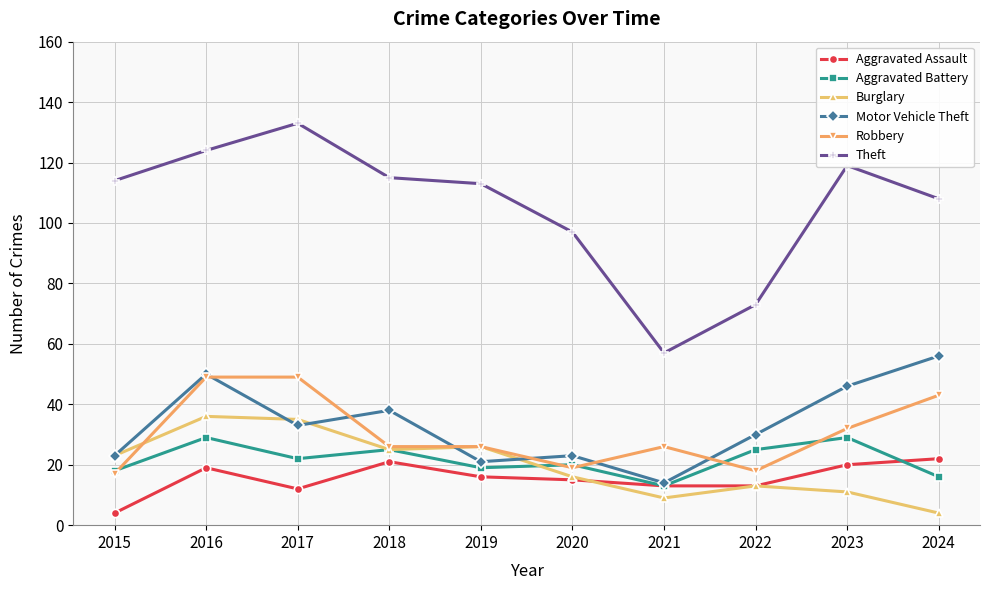

True or false: Theft has more than 0 interior local peaks.

True